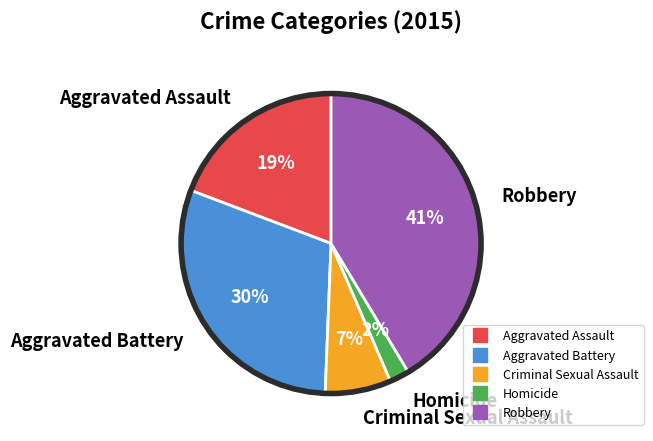

Between Robbery and Homicide, which is larger?

Robbery